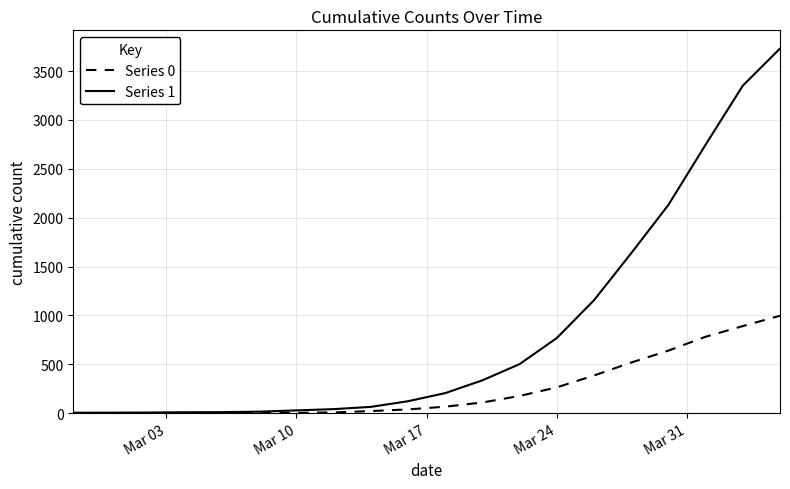

Rank the series by their maximum value, from highest to lowest.

Series 1, Series 0